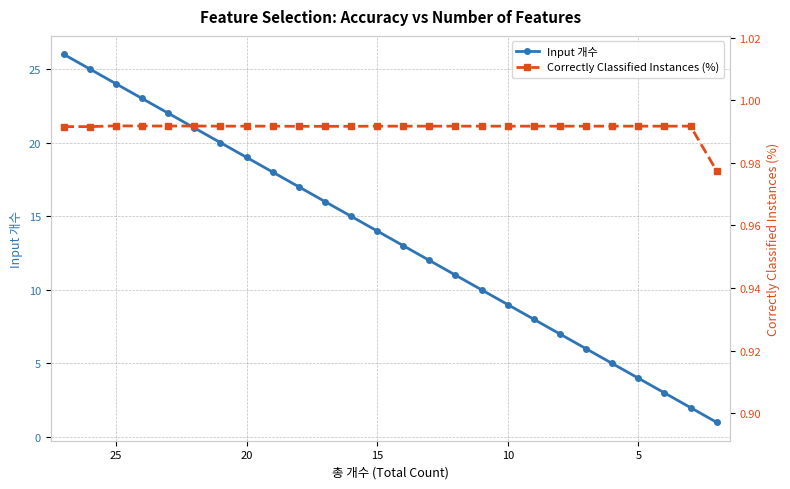

How many distinct data groups are displayed?

2